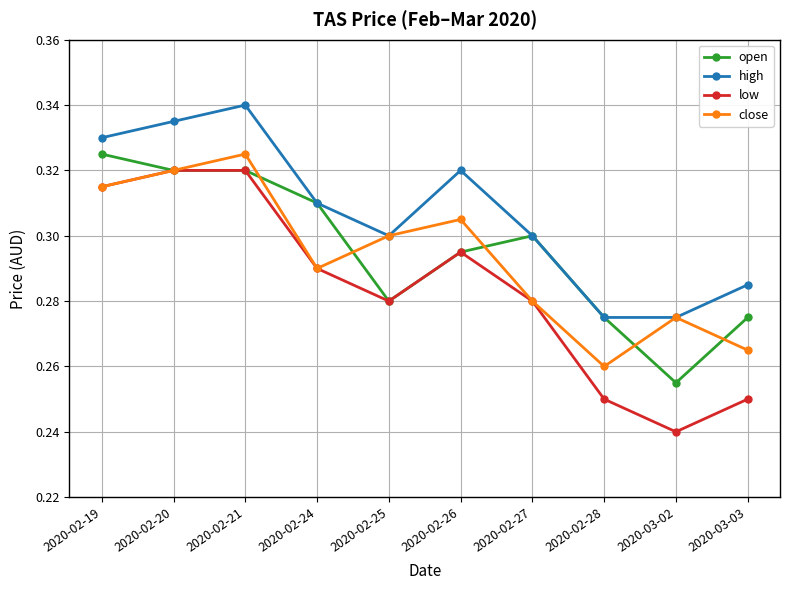

What is the sum of the close values at 2020-02-19 and 2020-02-24?

0.6